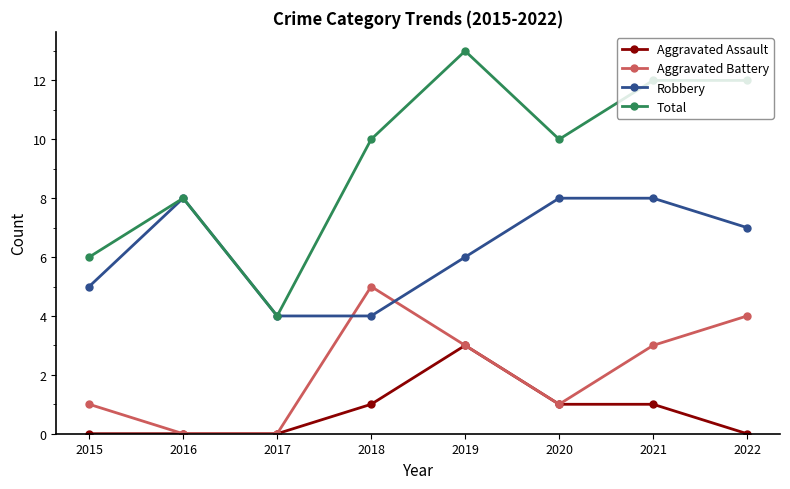

How many data points does each series have?

8